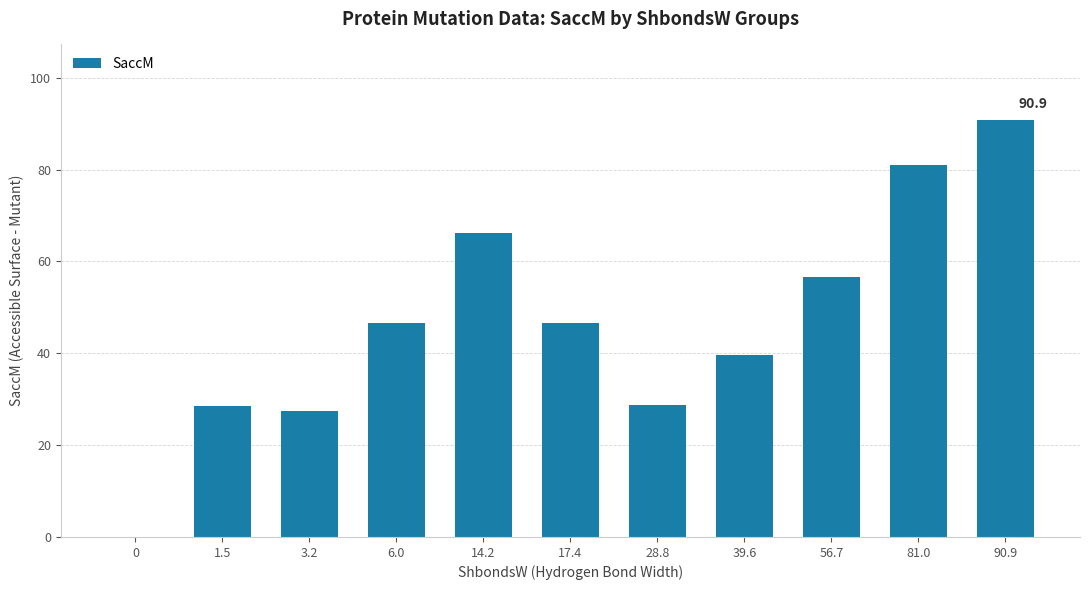

Which label corresponds to the largest value in the chart?

90.9